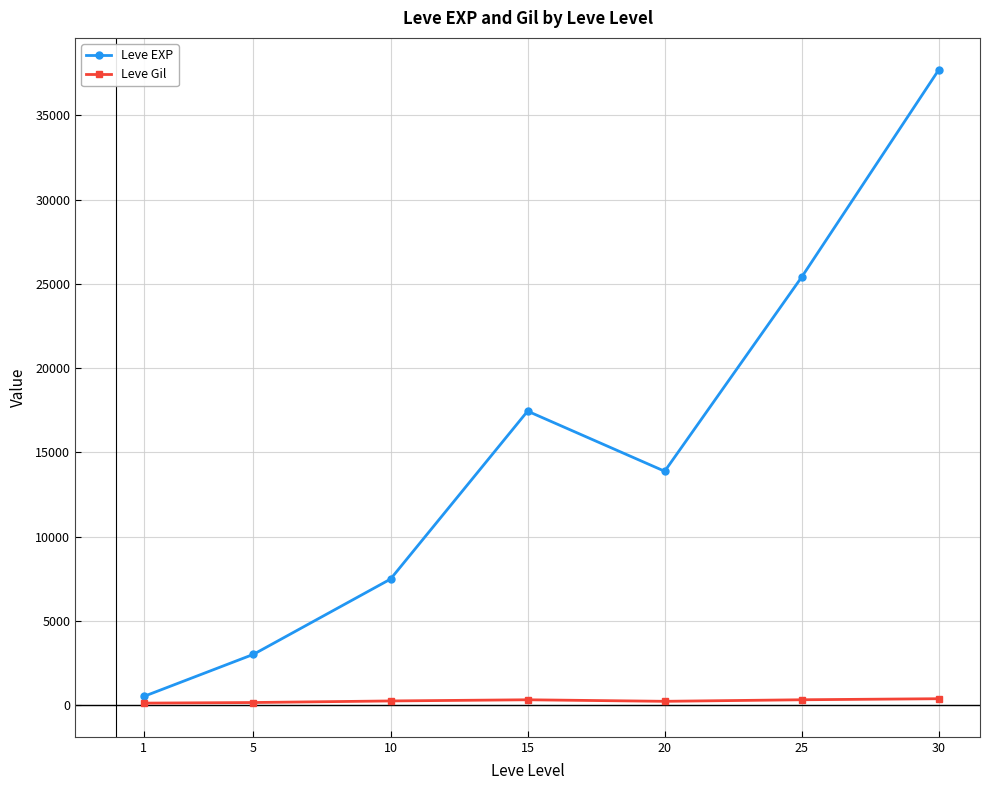

Read the Leve Gil value at 1.

113.0